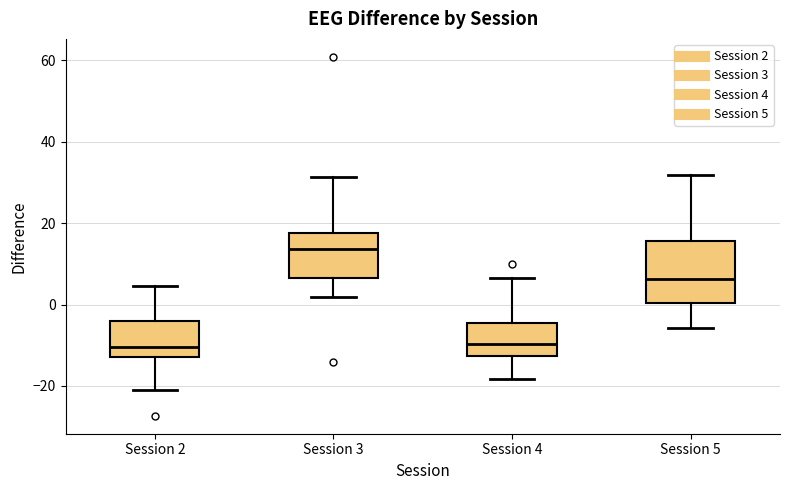

Reading left to right, read every box against the y-axis: the position of its median line, the range the box covers, and the ends of its whiskers. The values are not printed on the chart, so give them approximately, as read against the axis.

Session 2: median -10, box -12 to -4, whiskers -20 to 4
Session 3: median 14, box 6 to 18, whiskers 2 to 32
Session 4: median -10, box -12 to -4, whiskers -18 to 6
Session 5: median 6, box 0 to 16, whiskers -6 to 32